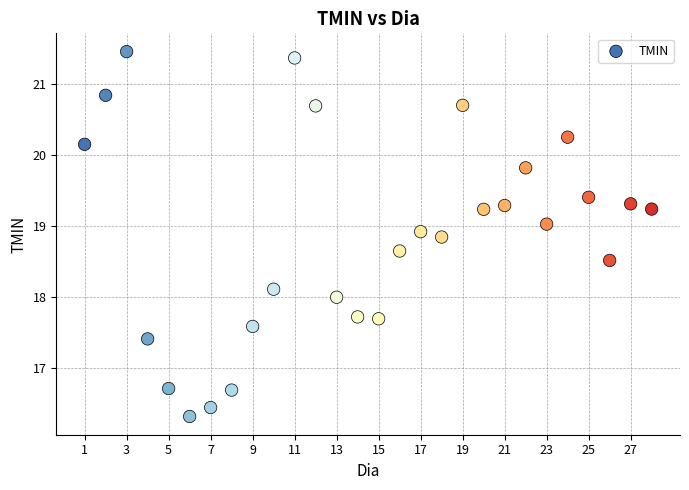

What is the range of X values (max minus min)?

27.0